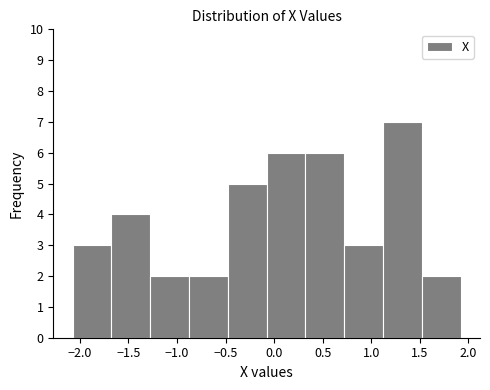

Reading left to right, list every bar in this chart as the range it spans on the x-axis followed by its height. Neither the bar edges nor the heights are printed on the chart, so give them approximately, as read against the axes.

-2.05 to -1.65: 3
-1.65 to -1.30: 4
-1.30 to -0.90: 2
-0.90 to -0.50: 2
-0.50 to -0.10: 5
-0.10 to 0.30: 6
0.30 to 0.70: 6
0.70 to 1.10: 3
1.10 to 1.50: 7
1.50 to 1.90: 2